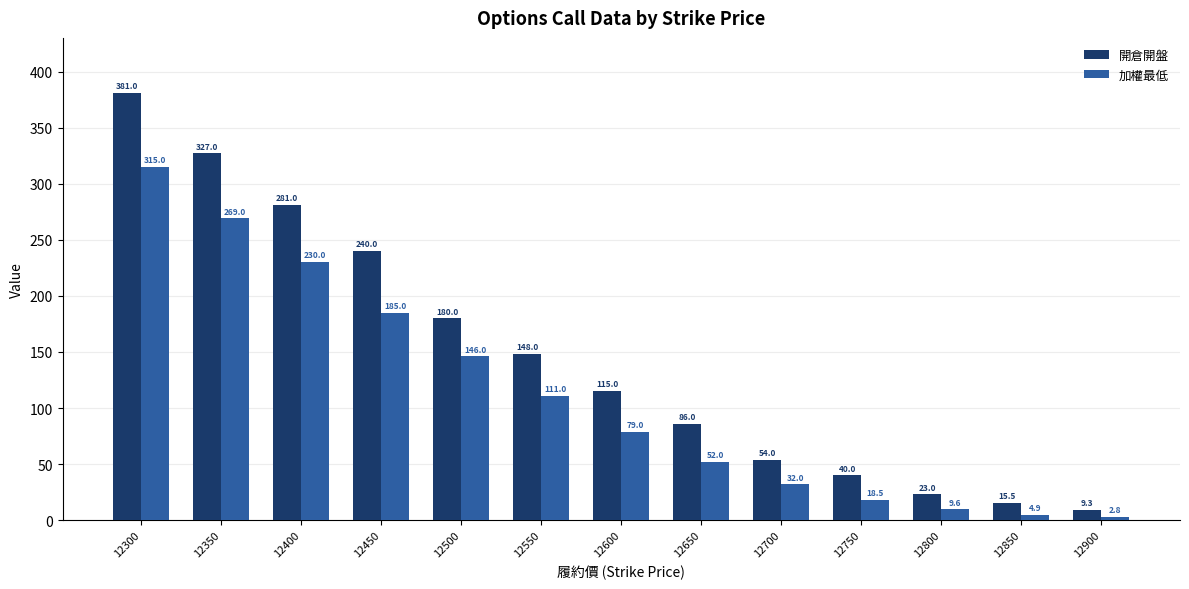

How many distinct data groups are displayed?

2